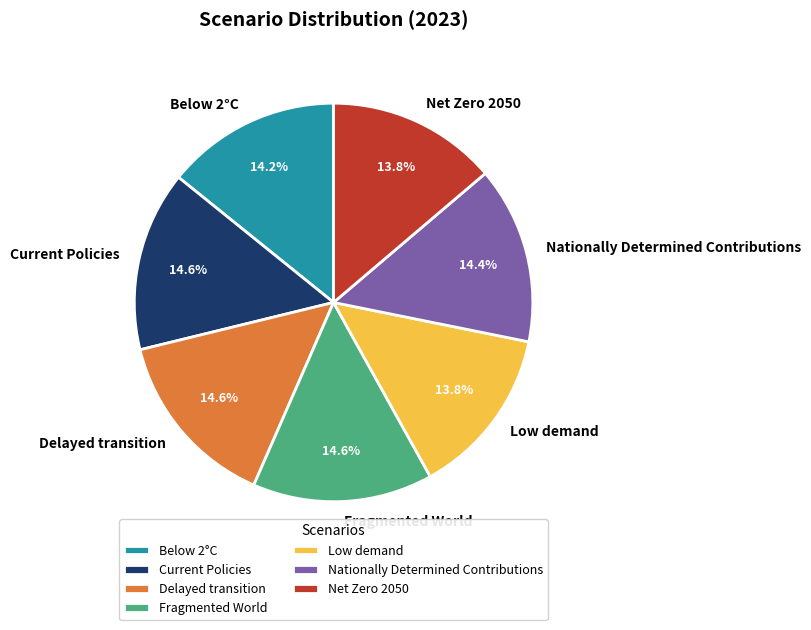

To the nearest percent, what is the difference between the largest and smallest slice percentages?

1%